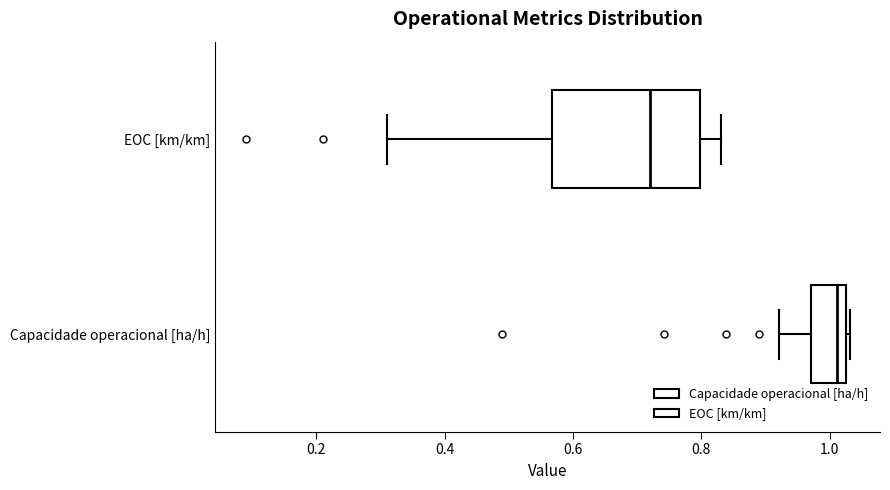

Where does the right whisker of the box for EOC [km/km] end on the x-axis? The values are not printed on the chart, so give them approximately, as read against the axis.

0.84